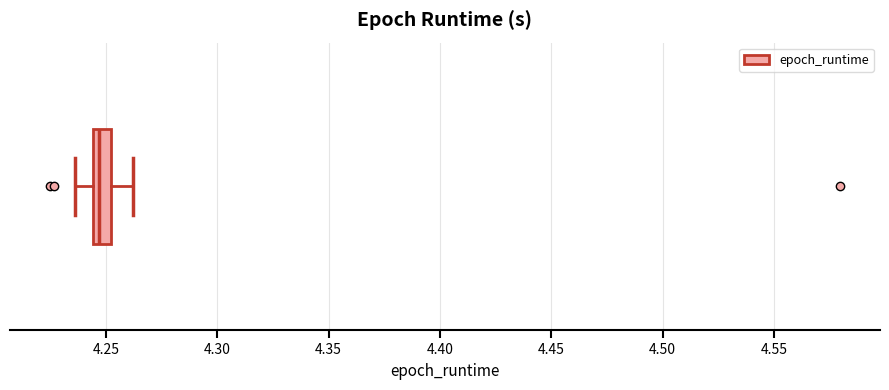

Read this box plot against the x-axis: the position of the median line, the range covered by the box, and the ends of both whiskers. The values are not printed on the chart, so give them approximately, as read against the axis.

median 4.245 (just right of the box's left edge), box 4.245 to 4.250, whiskers 4.235 to 4.260